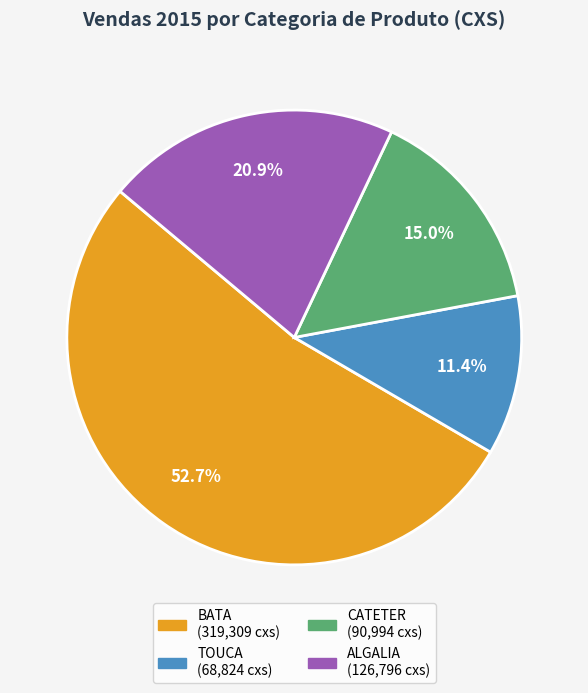

Is there a majority slice in this chart?

Yes